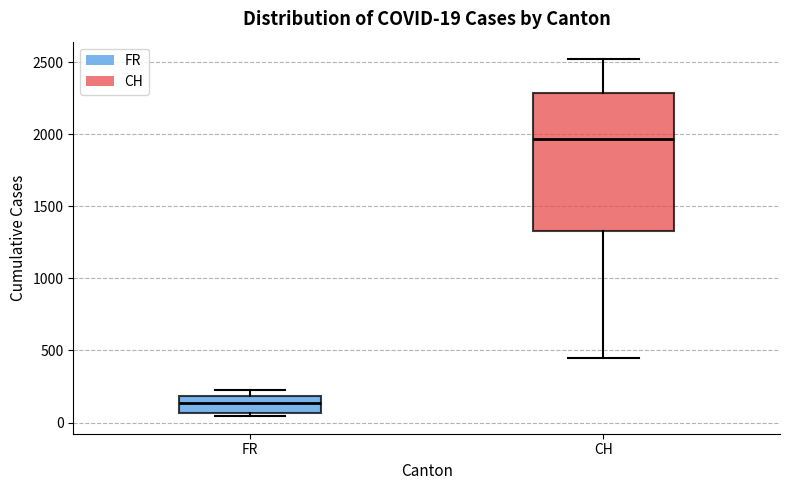

Which box's median line is the lowest?

FR